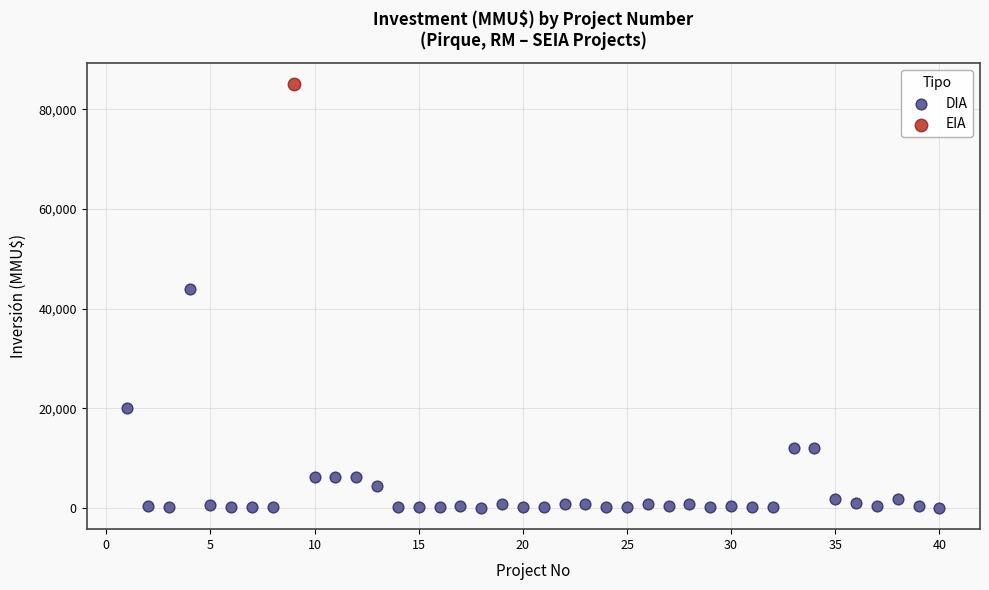

What are all the series names shown in the legend?

DIA, EIA